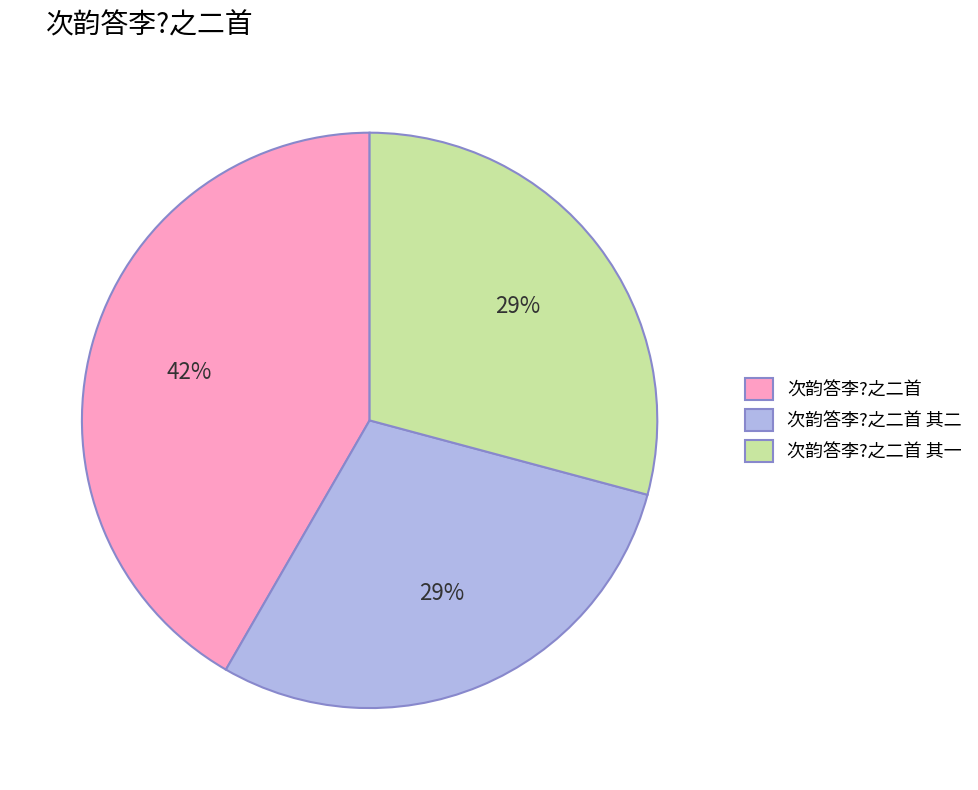

Which slice is the largest?

次韵答李?之二首